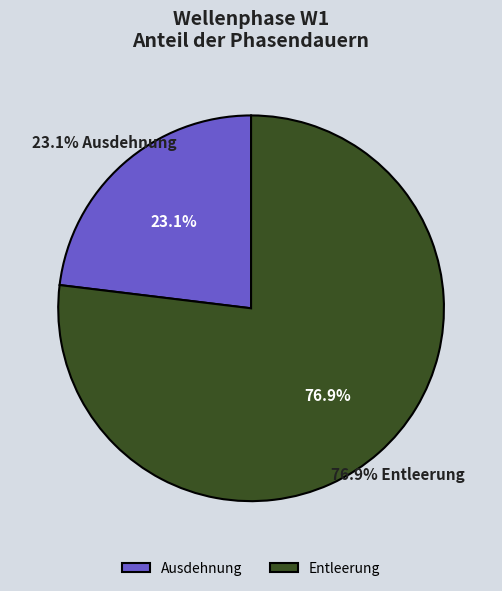

Which slice is the largest?

Entleerung